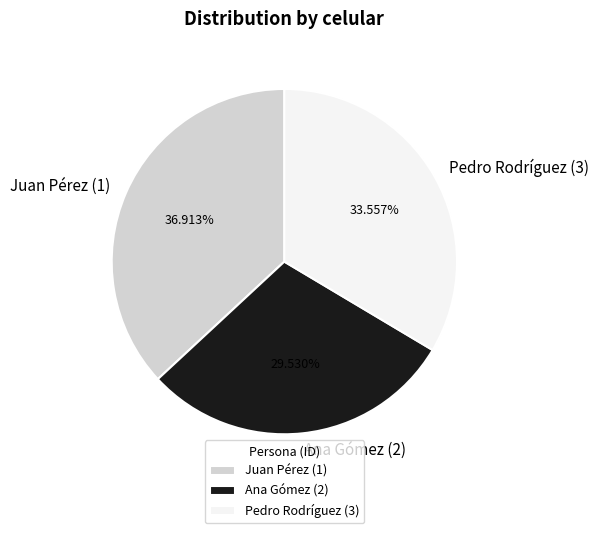

To the nearest percent, what is the combined percentage of Juan Pérez (1) and Ana Gómez (2)?

66%